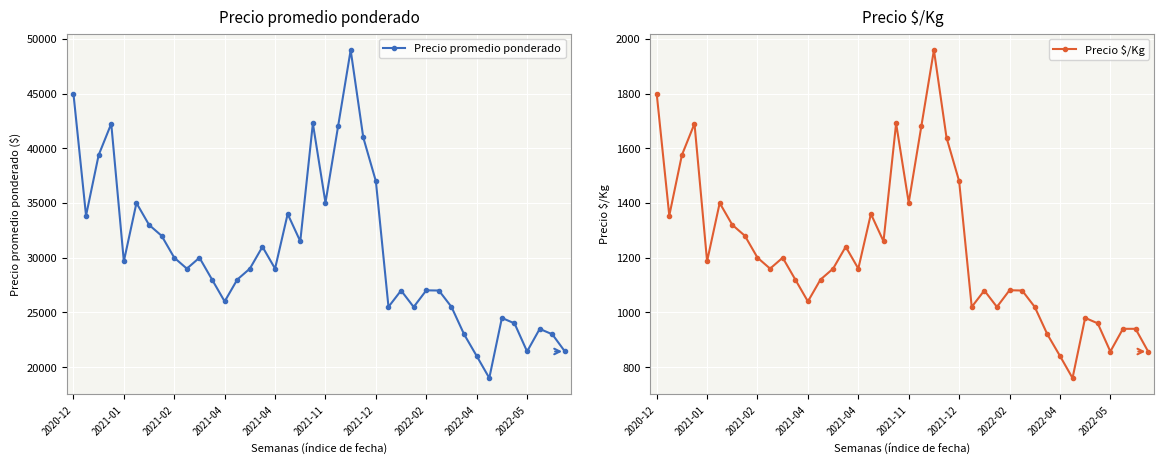

What is the difference between the highest and lowest values at 18?

30240